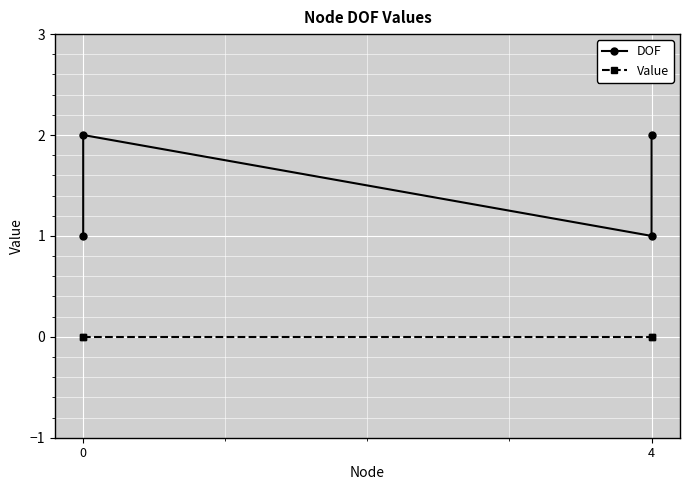

How many data points does each series have?

4